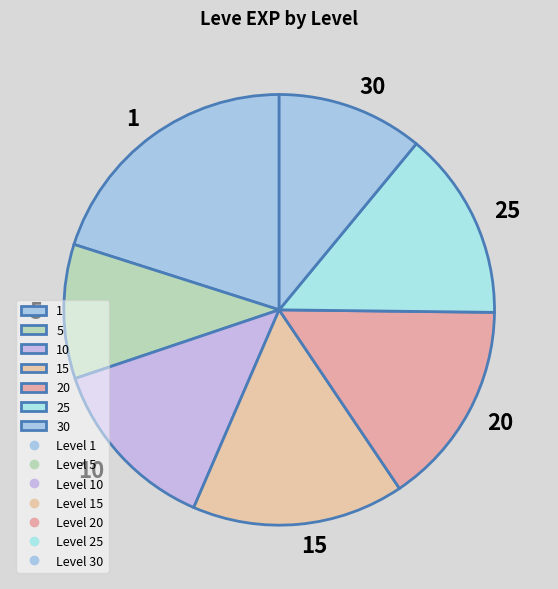

Count the number of slices in the pie.

7